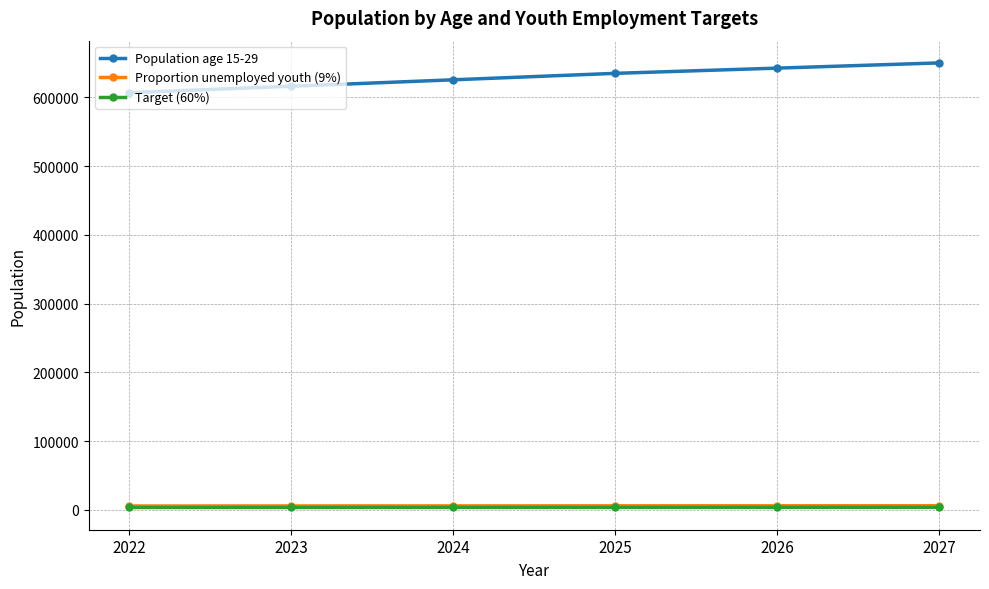

Between 2022 and 2027, which series saw the biggest shift?

Population age 15-29